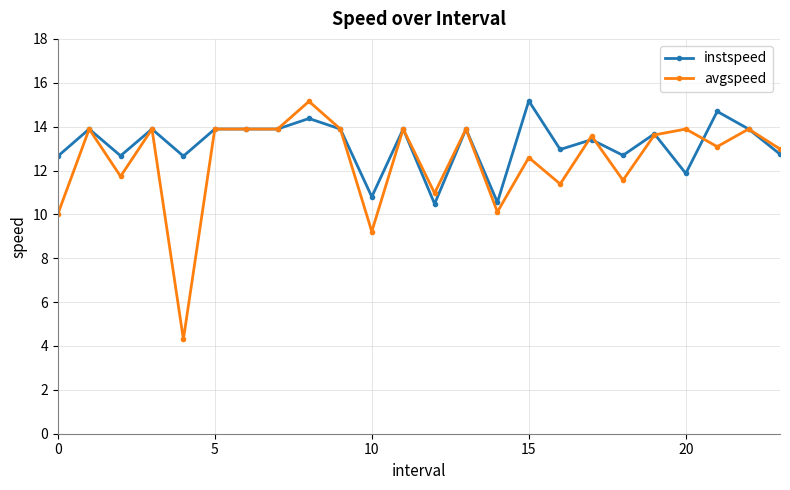

What is the maximum value for avgspeed?

15.2